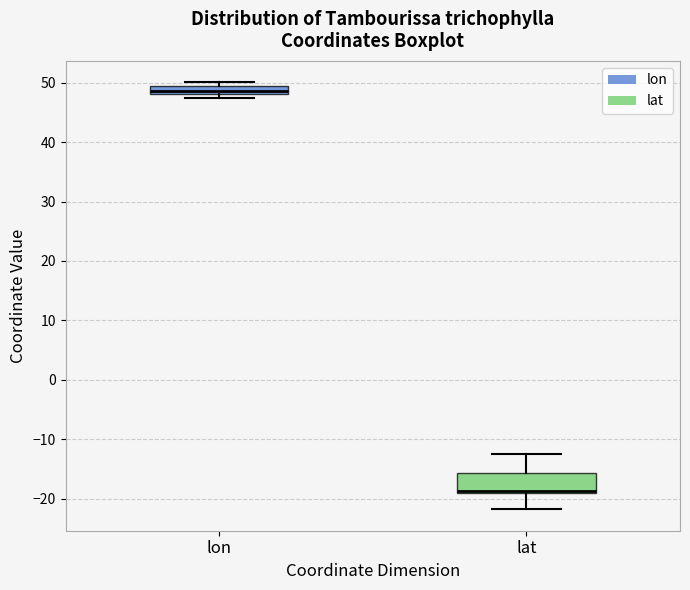

Which box is the tallest, from its lower edge to its upper edge?

lat